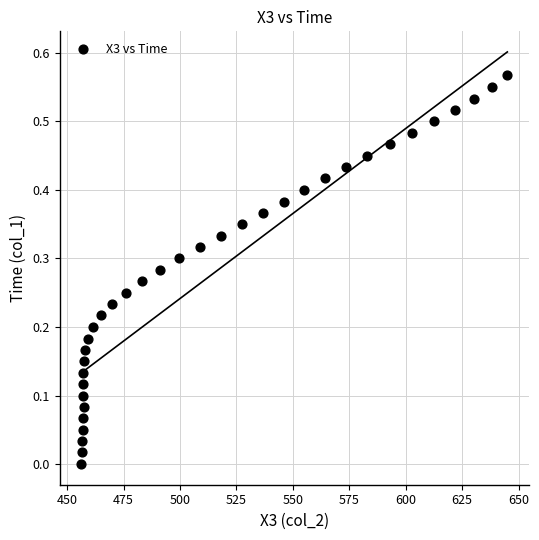

What is the range of X values (max minus min)?

188.9